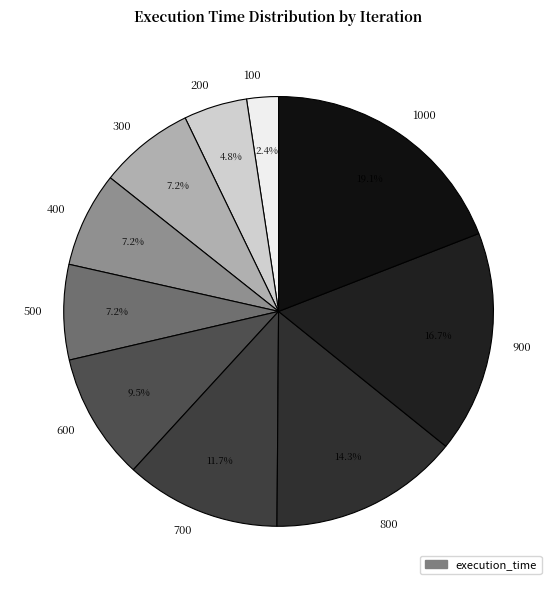

To the nearest percent, what portion does 800 represent?

14%